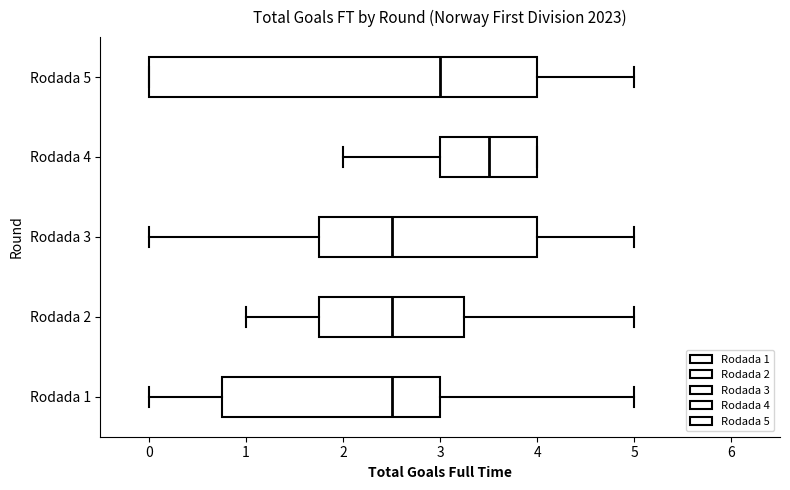

Reading bottom to top, read every box against the x-axis: the position of its median line, the range the box covers, and the ends of its whiskers. The values are not printed on the chart, so give them approximately, as read against the axis.

Rodada 1: median 2.5, box 0.8 to 3.0, whiskers 0.0 to 5.0
Rodada 2: median 2.5, box 1.8 to 3.3, whiskers 1.0 to 5.0
Rodada 3: median 2.5, box 1.8 to 4.0, whiskers 0.0 to 5.0
Rodada 4: median 3.5, box 3.0 to 4.0, whiskers 2.0 to 4.0
Rodada 5: median 3.0, box 0.0 to 4.0, whiskers 0.0 to 5.0